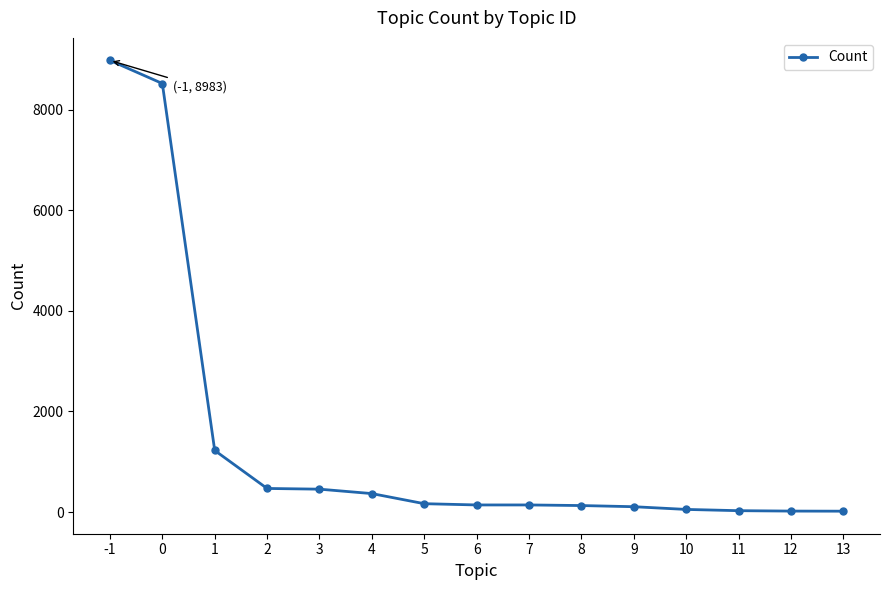

What is the value of the 12th point from the left?

52